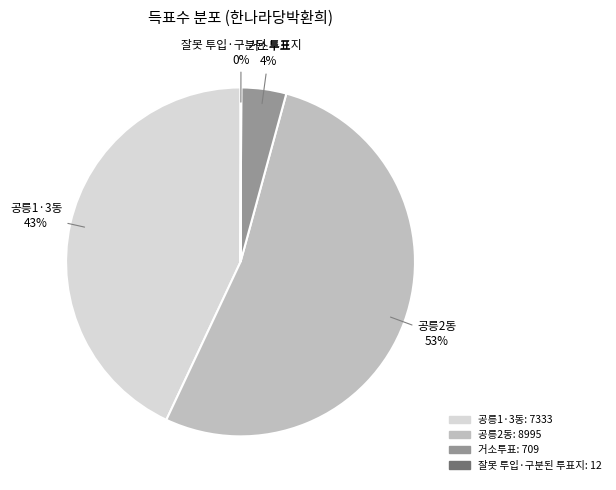

Is there any slice that represents more than half of the pie?

Yes